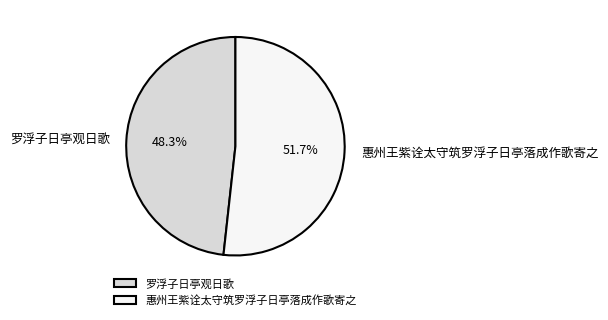

Which slice represents more than half of the pie?

惠州王紫诠太守筑罗浮子日亭落成作歌寄之